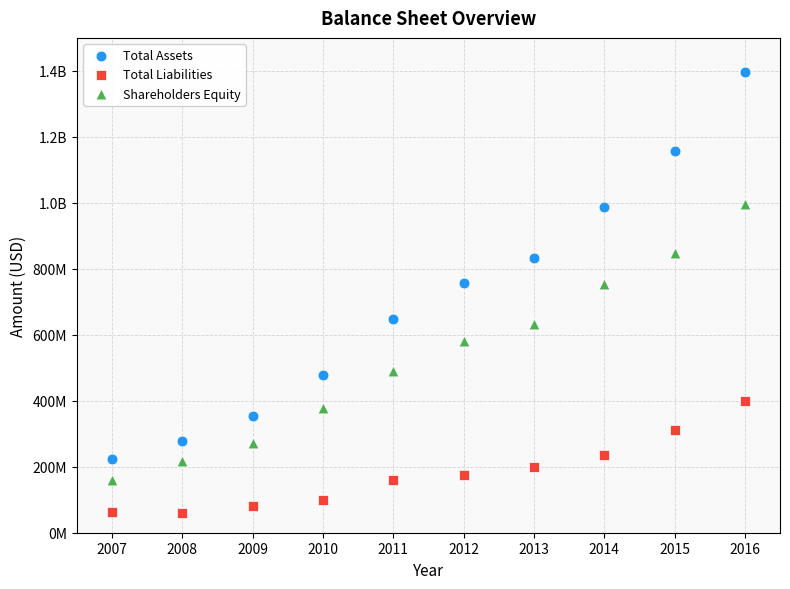

What are all the series names shown in the legend?

Total Assets, Total Liabilities, Shareholders Equity